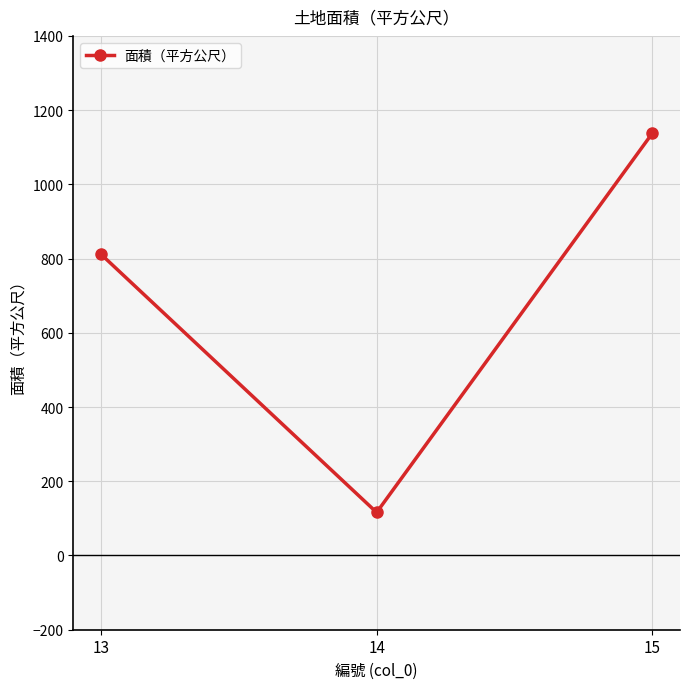

What is the ratio of the value at 15 to the value at 14?

9.8